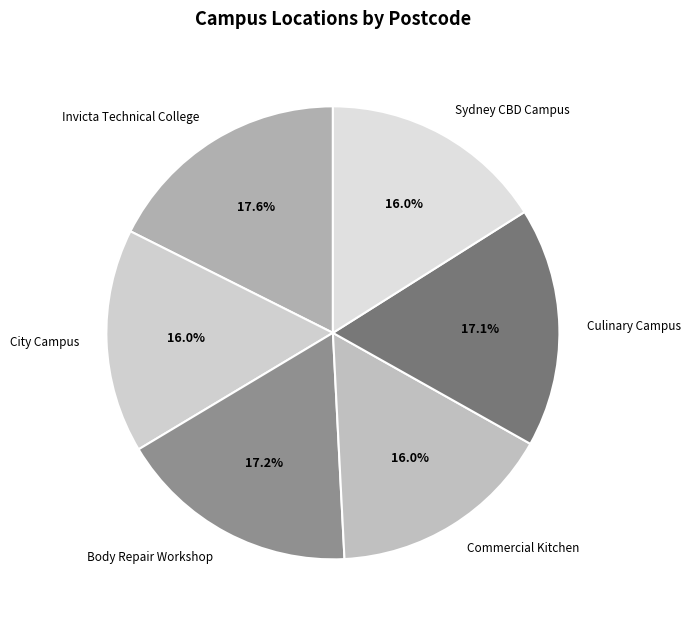

The Culinary Campus slice represents 17% of the pie. True or false?

True